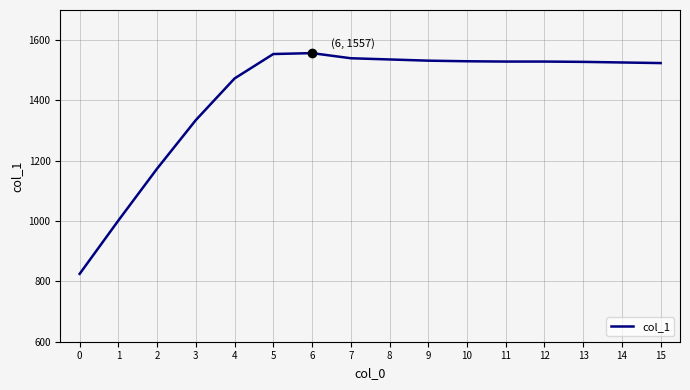

The value at 2 is 404. True or false?

False